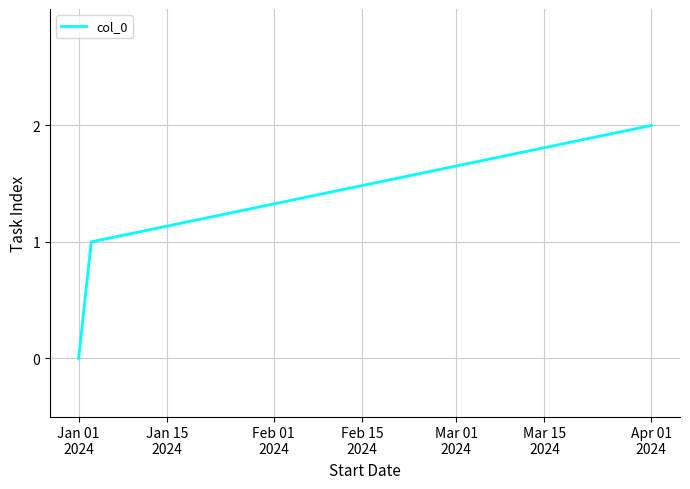

Reading left to right, transcribe all the data shown in this chart.

0	1	2